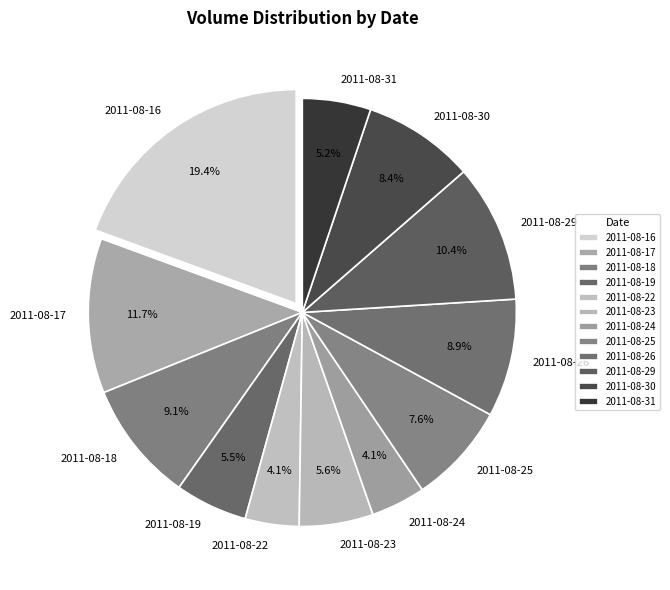

How many segments does this pie chart have?

12